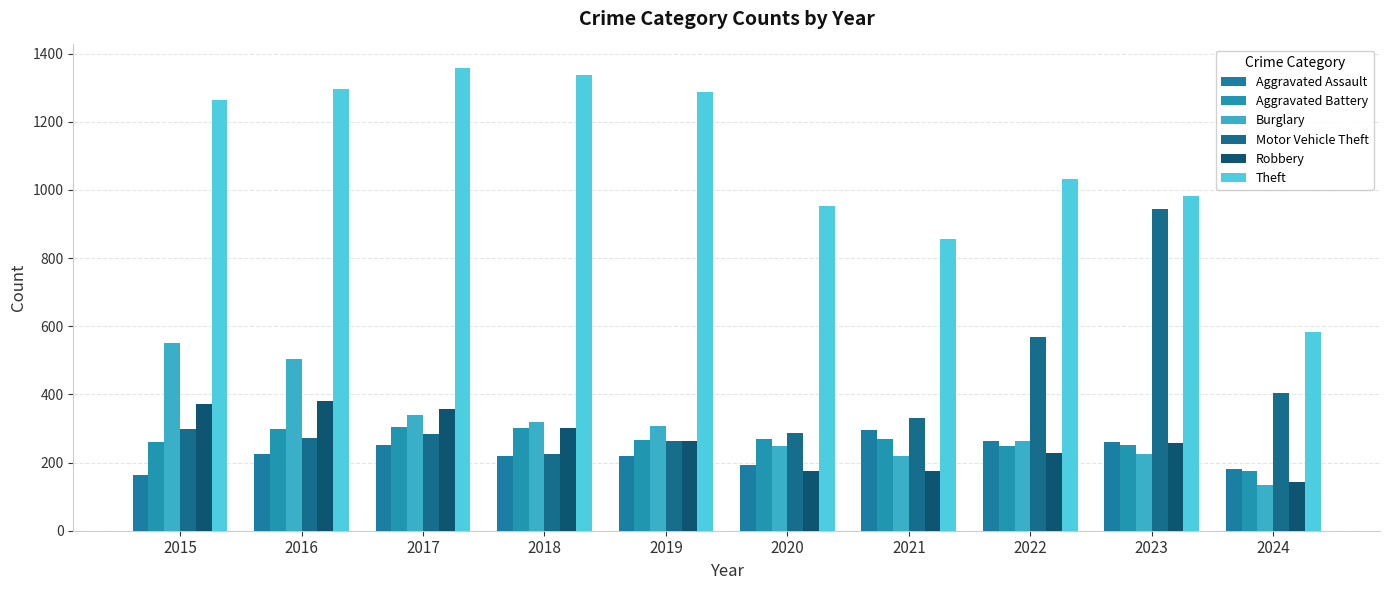

Rank the categories by Aggravated Battery value from lowest to highest.

2024, 2022, 2023, 2015, 2019, 2020, 2021, 2016, 2018, 2017